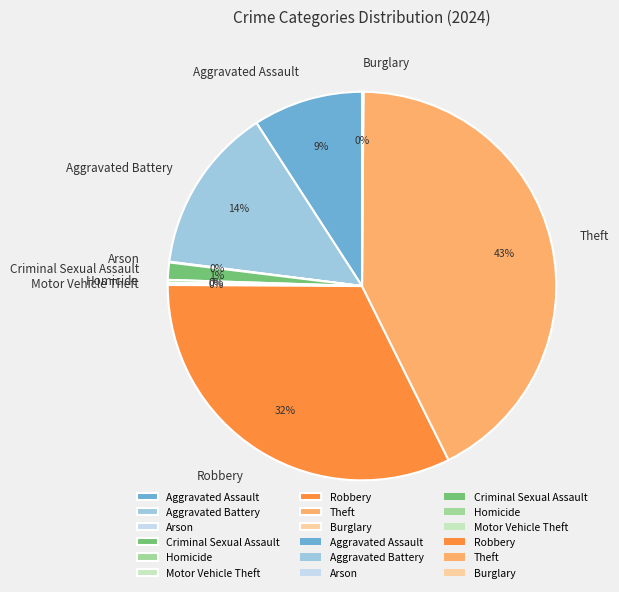

True or false: Aggravated Assault accounts for 9% of the total.

True